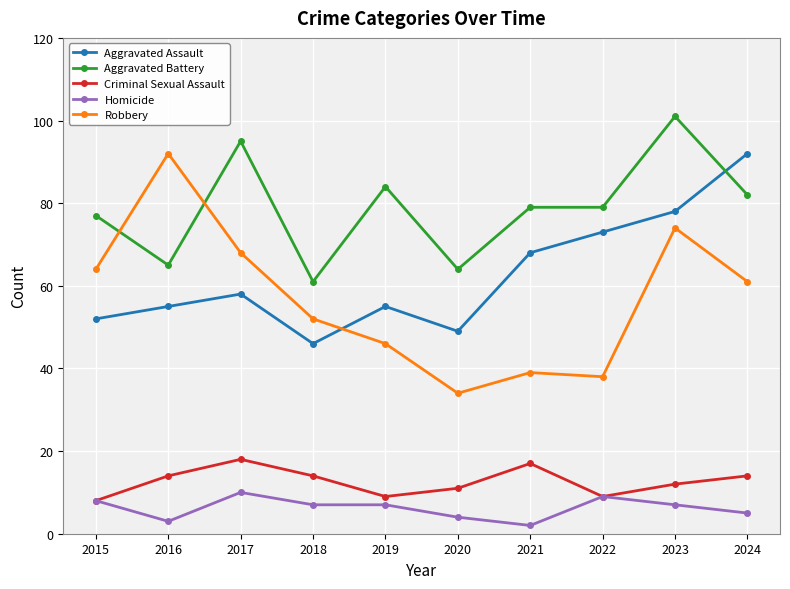

What is the approximate value of Aggravated Assault at 2016, to the nearest 5?

55